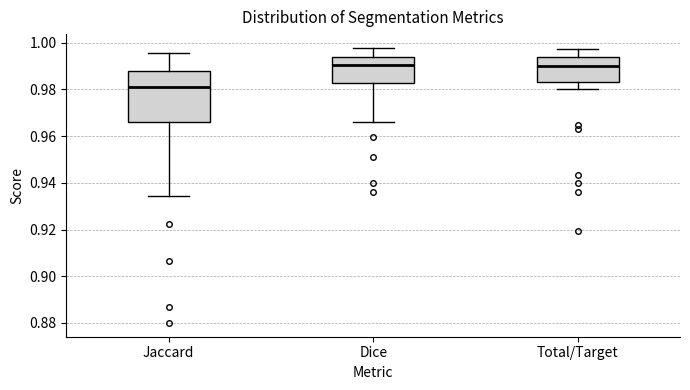

Reading left to right, transcribe this box plot: for each box, give where its median line is, the range the box spans, and where its two whiskers end, as read against the y-axis. The values are not printed on the chart, so give them approximately, as read against the axis.

Jaccard: median 0.980, box 0.966 to 0.988, whiskers 0.934 to 0.996
Dice: median 0.990, box 0.982 to 0.994, whiskers 0.966 to 0.998
Total/Target: median 0.990, box 0.984 to 0.994, whiskers 0.980 to 0.998